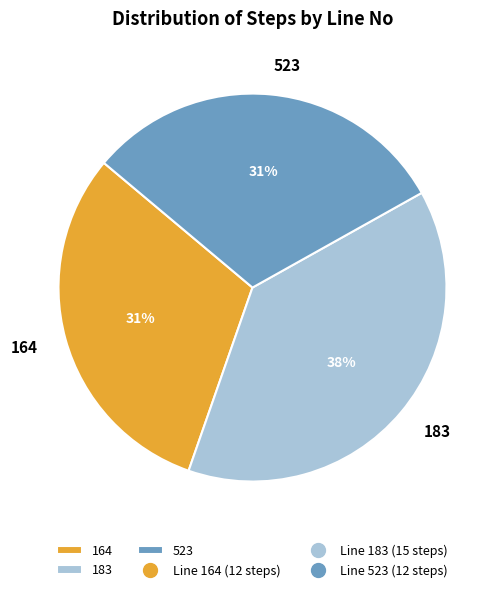

Combined, do 523 and 164 account for over 50%?

Yes